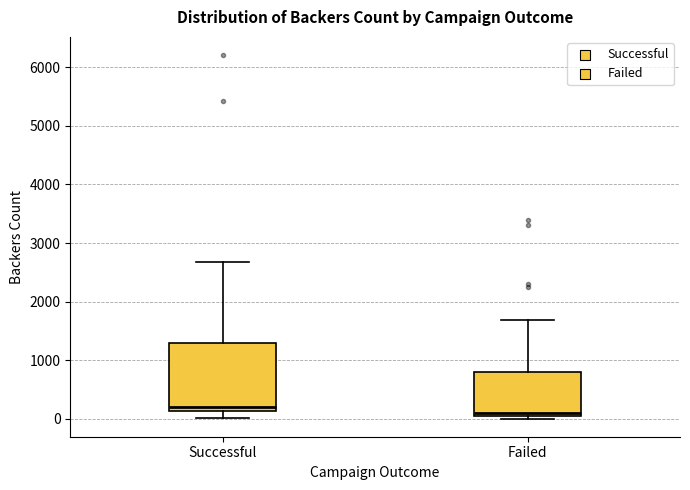

Which box has the lowest median line?

Failed